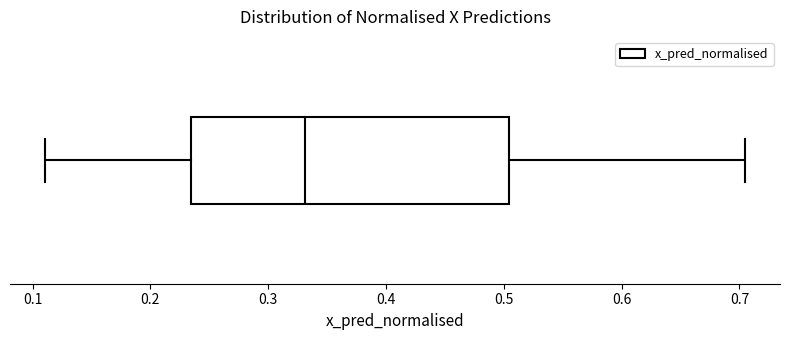

Where is the left edge of the box on the x-axis? The values are not printed on the chart, so give them approximately, as read against the axis.

0.23